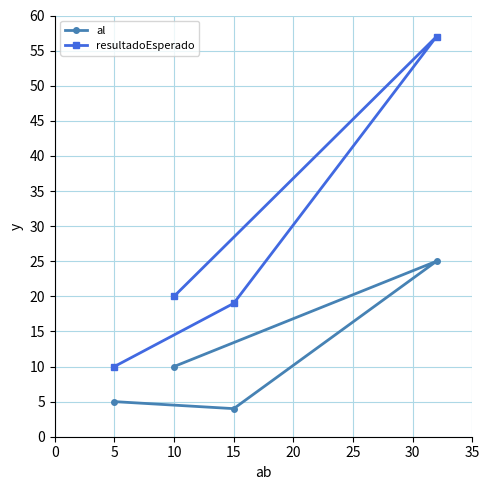

Where is al nearest to the value 14?

10